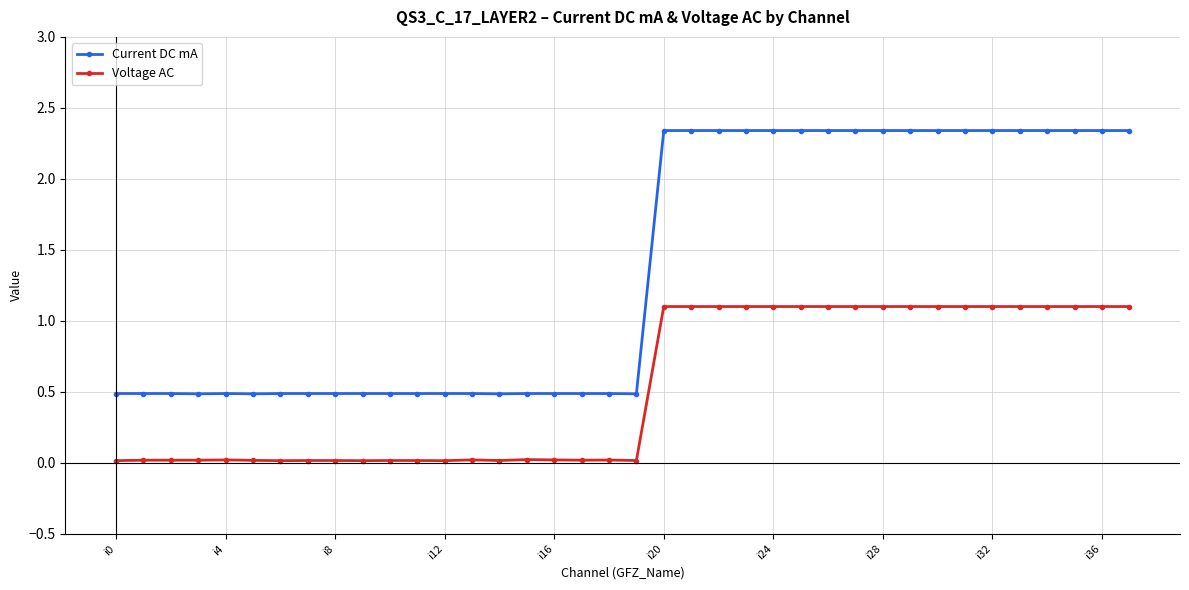

True or false: Voltage AC and Current DC mA cross at least once.

False